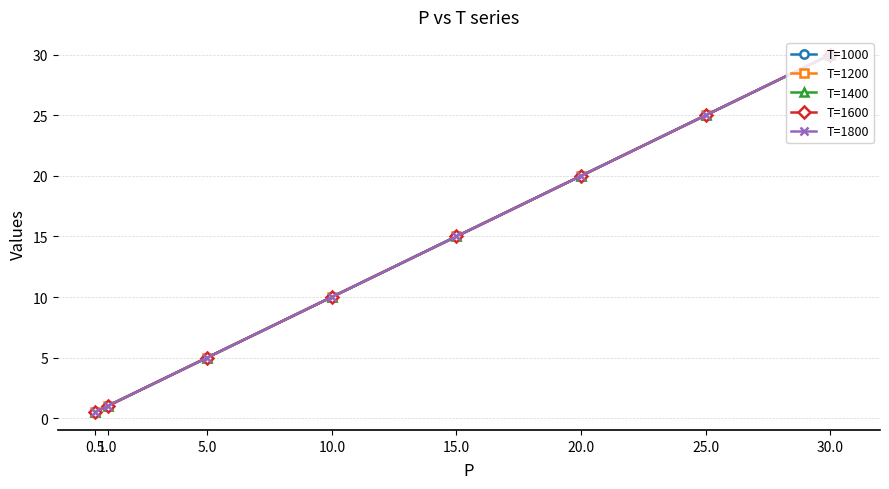

Is this an area chart (filled region under the line)?

No